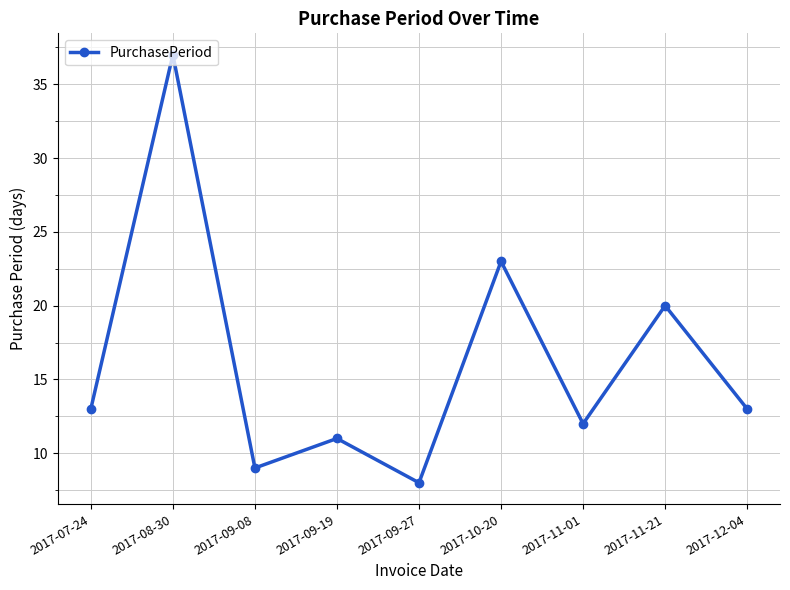

What is the sum of the values at 2017-07-24 and 2017-09-19?

24